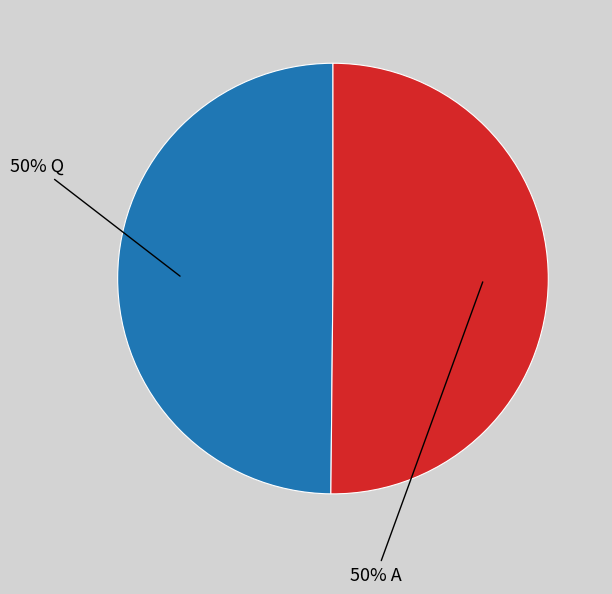

How many segments does this pie chart have?

2